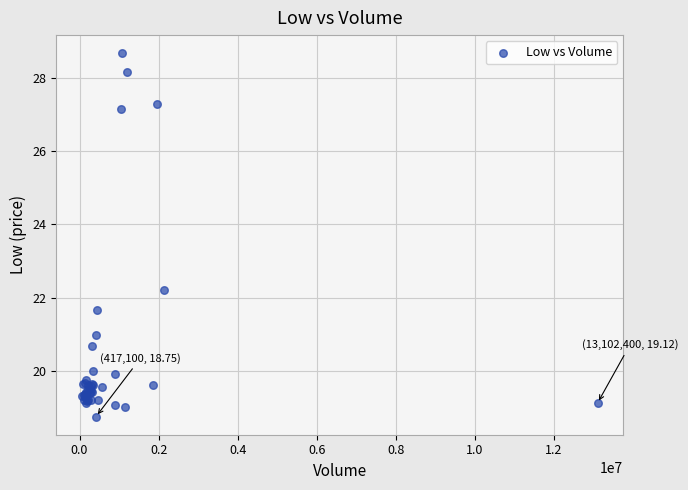

What Y value in the scatter plot is closest to 23?

22.2